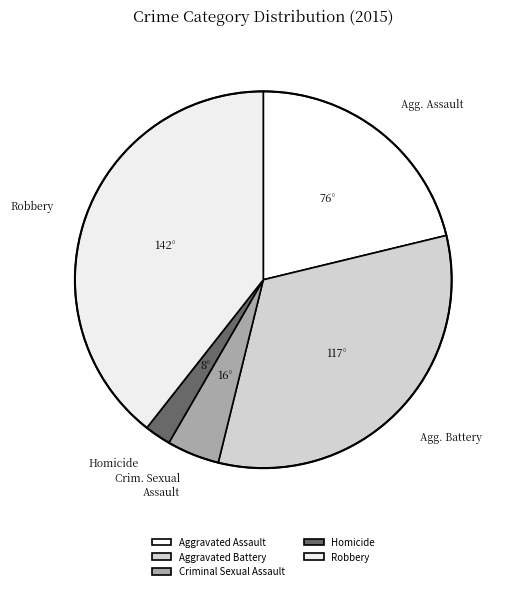

Which slice is the smallest?

Homicide